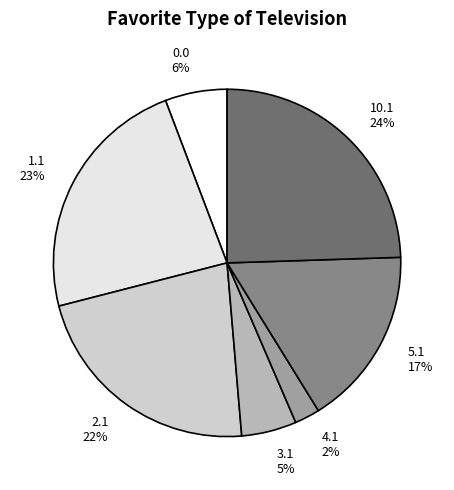

To the nearest percent, what is the difference between the largest and smallest slice percentages?

22%